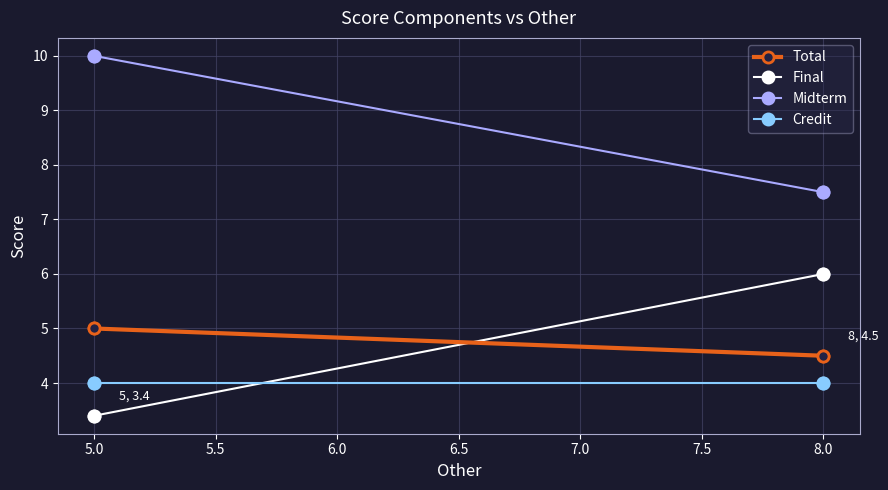

How many values in the Midterm series are below 10?

2